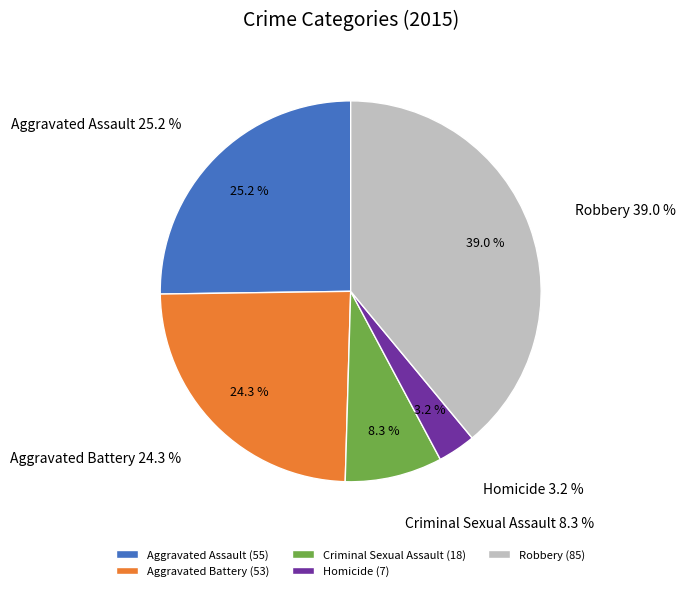

What percentage do Robbery and Aggravated Assault together represent?

64.2%